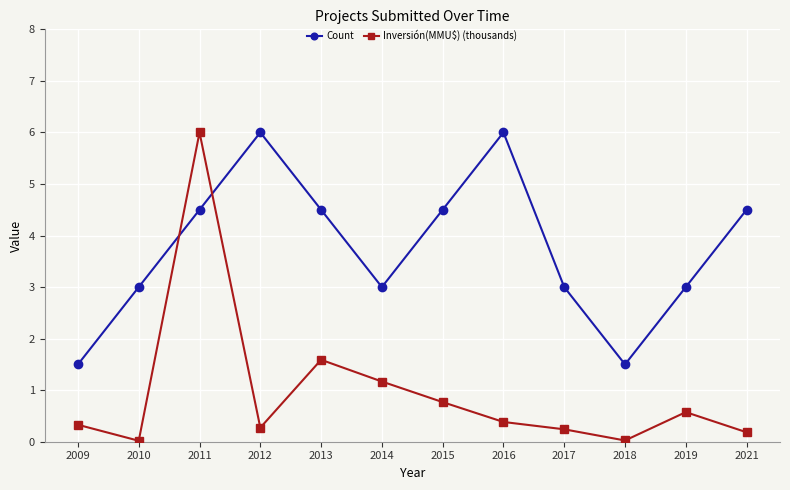

Between which two adjacent categories do Count and Inversión(MMU$) (thousands) first intersect?

2010 and 2011